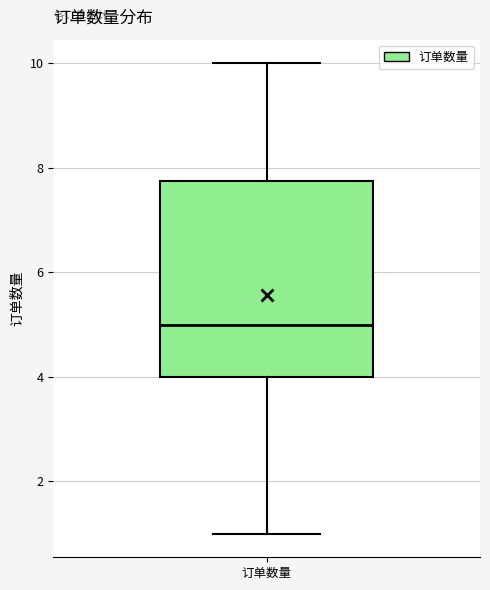

Where is the lower edge of the box for 订单数量 on the y-axis? The values are not printed on the chart, so give them approximately, as read against the axis.

4.0